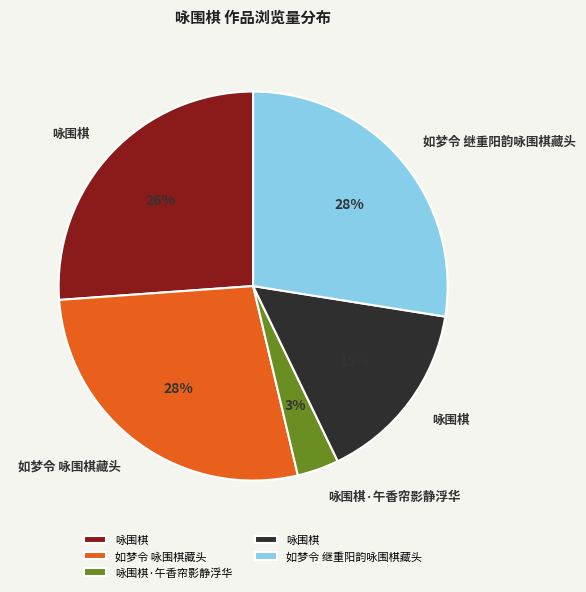

To the nearest percent, what is the average slice percentage?

20%